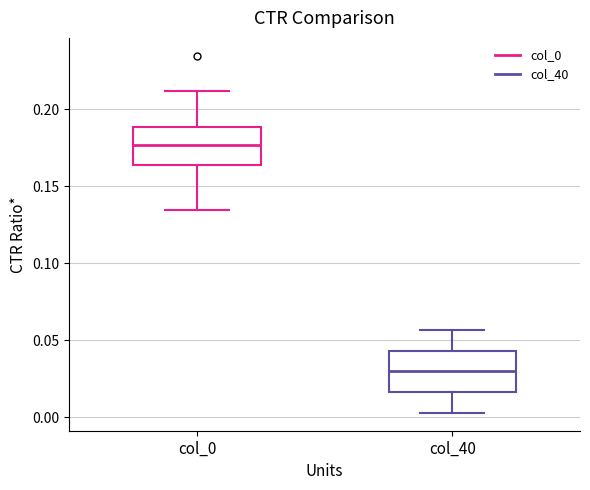

Reading left to right, read every box against the y-axis: the position of its median line, the range the box covers, and the ends of its whiskers. The values are not printed on the chart, so give them approximately, as read against the axis.

col_0: median 0.175, box 0.165 to 0.190, whiskers 0.135 to 0.210
col_40: median 0.030, box 0.015 to 0.045, whiskers 0.005 to 0.055